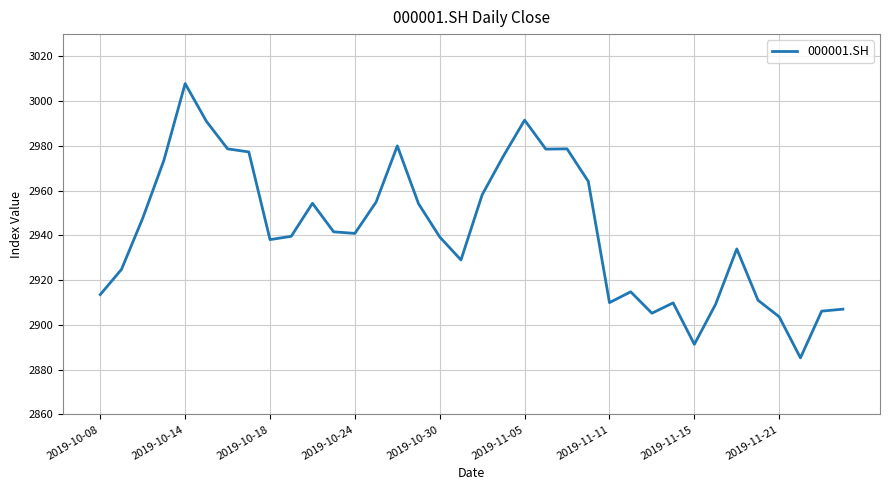

What is the maximum value shown in the chart?

3007.9